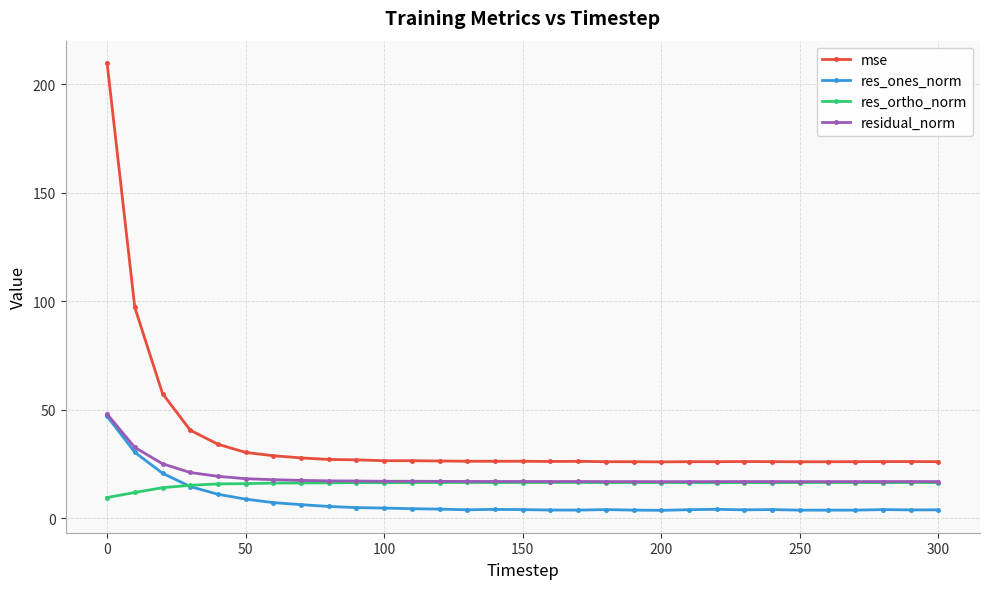

What is the value of the res_ortho_norm point at the 29th from the left?

16.5